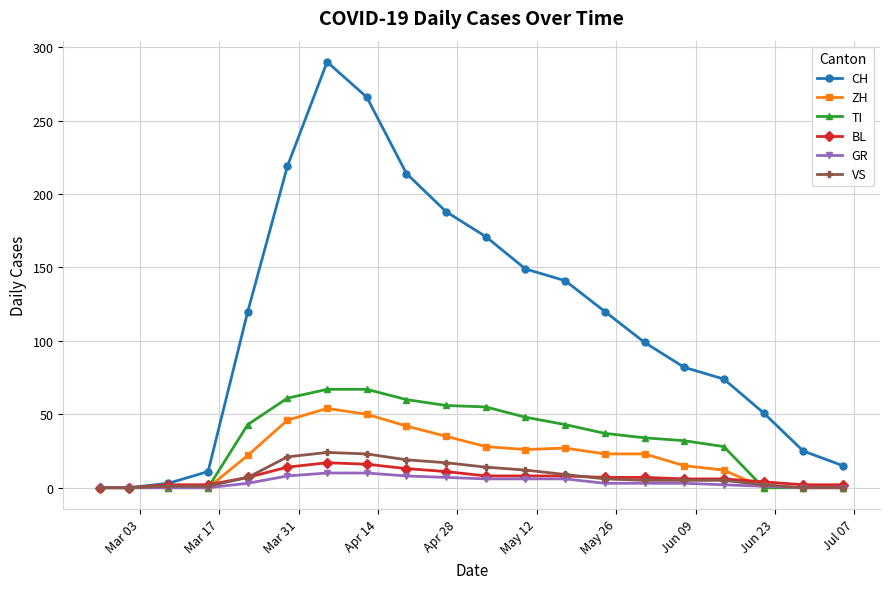

What is the maximum value shown in the chart?

290